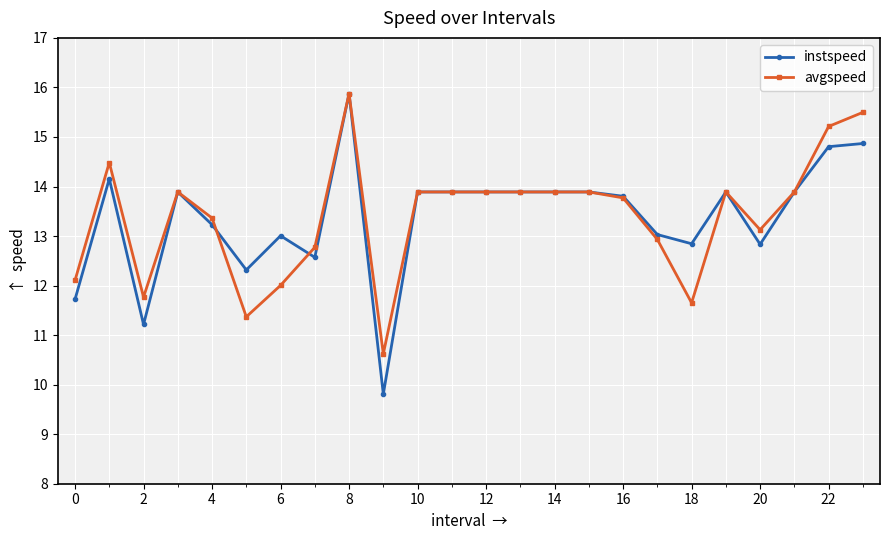

What is the value of the avgspeed point at the 1st from the left?

12.1